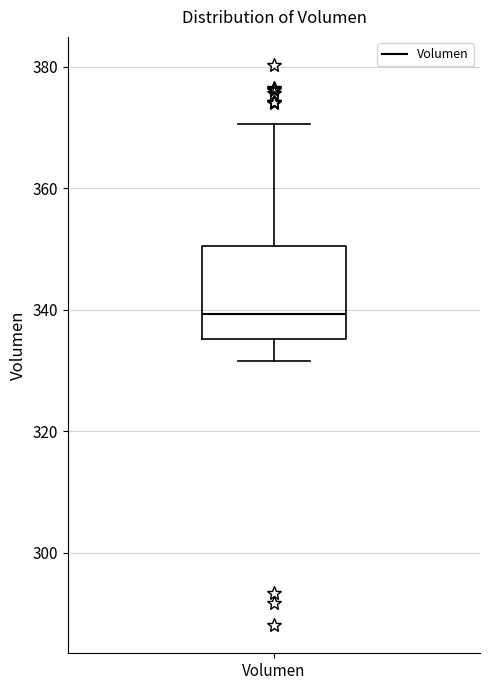

Where does the lower whisker of the box for Volumen end on the y-axis? The values are not printed on the chart, so give them approximately, as read against the axis.

332